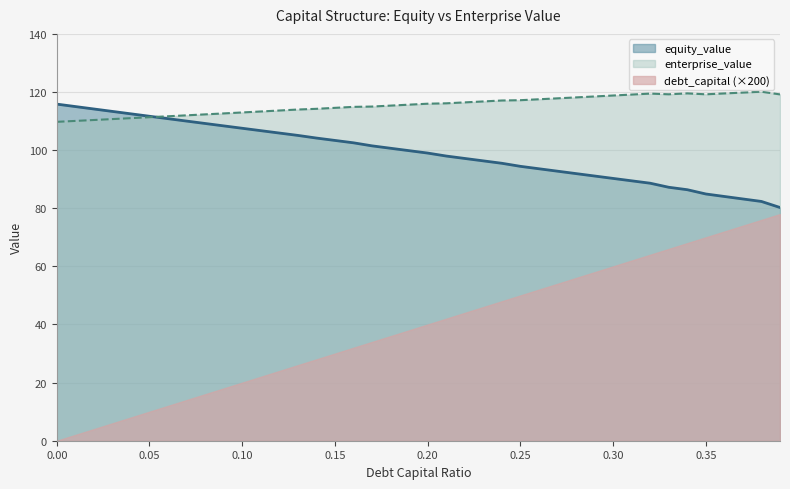

Count the number of categories in the chart.

40